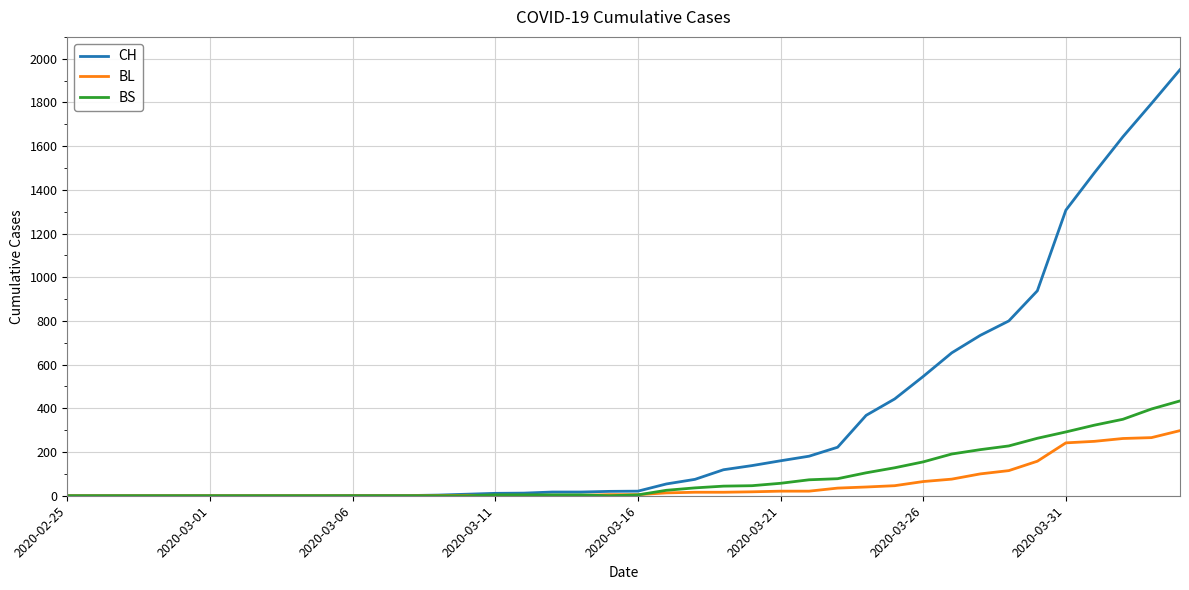

What is the highest value of the BL series?

298